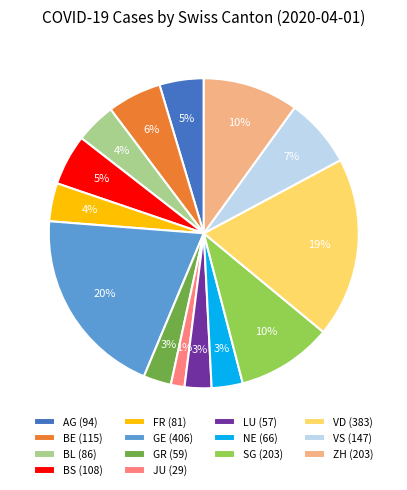

How many segments does this pie chart have?

14